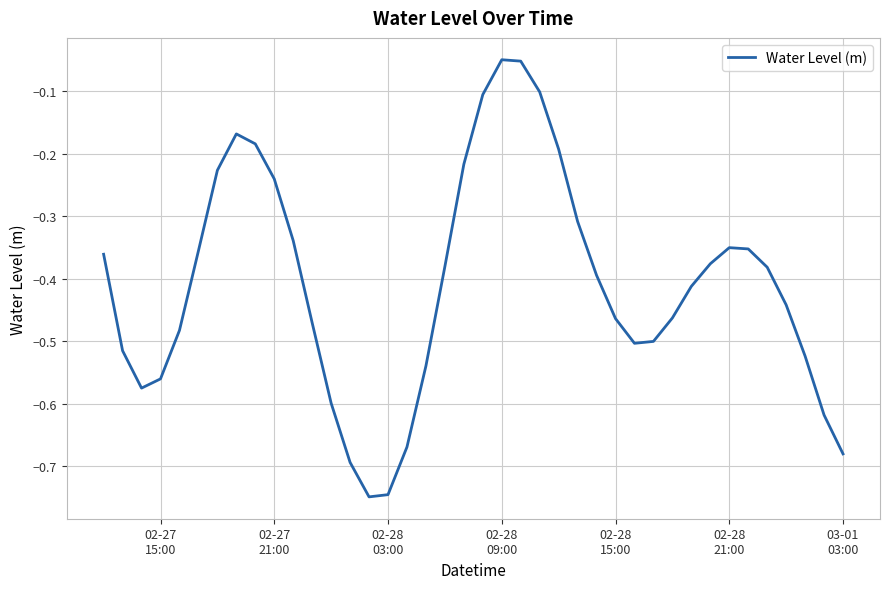

What is the difference between the maximum and minimum values?

0.7